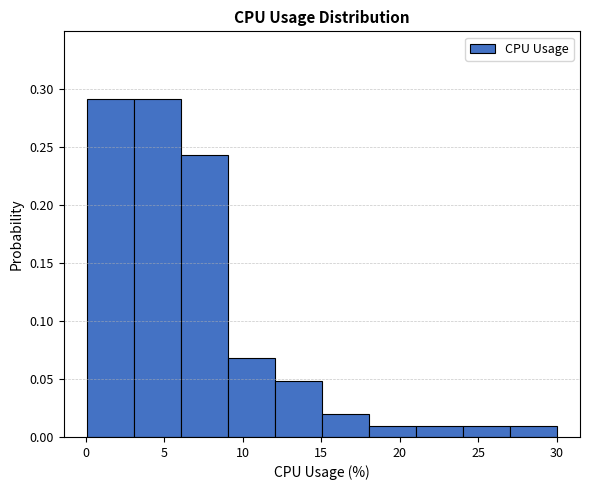

How tall is the bar that spans 24 to 27 on the x-axis? Neither the bar edges nor the heights are printed on the chart, so give them approximately, as read against the axes.

0.010